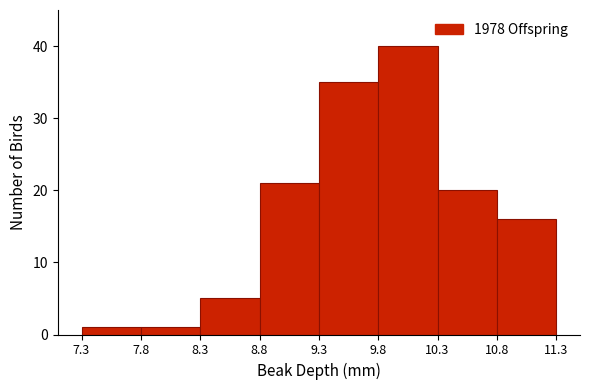

Reading left to right, transcribe this chart: for each bar, give the range it covers on the x-axis and its height. The values are not printed on the chart, so give them approximately, as read against the axis.

7.3 to 7.8: 1
7.8 to 8.3: 1
8.3 to 8.8: 5
8.8 to 9.3: 21
9.3 to 9.8: 35
9.8 to 10.3: 40
10.3 to 10.8: 20
10.8 to 11.3: 16